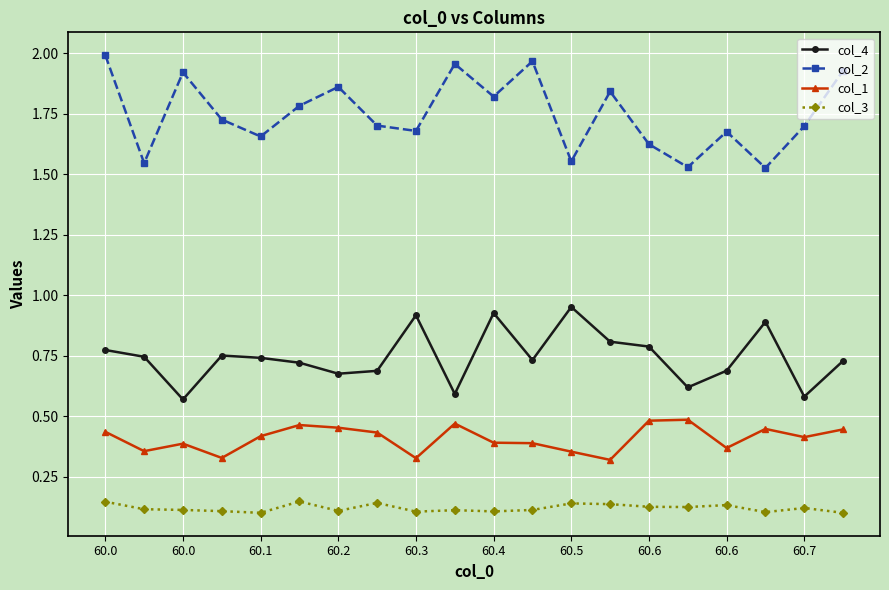

True or false: col_2 and col_1 intersect in this chart.

False